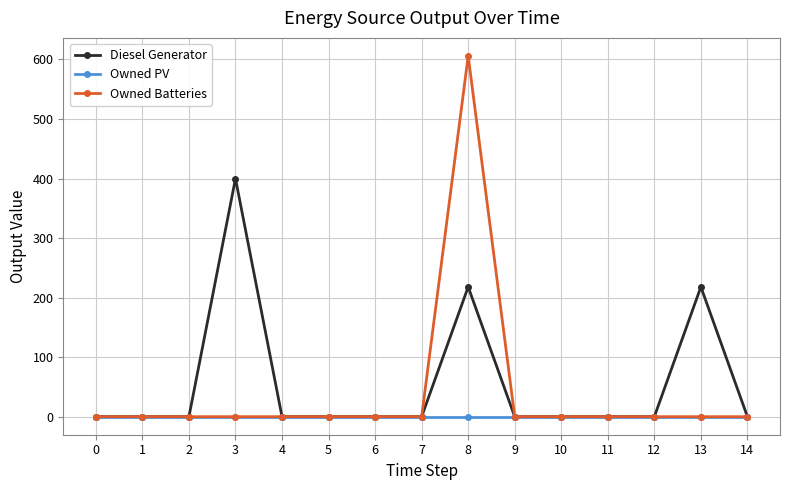

True or false: Diesel Generator has a value of 218 at 13.

True